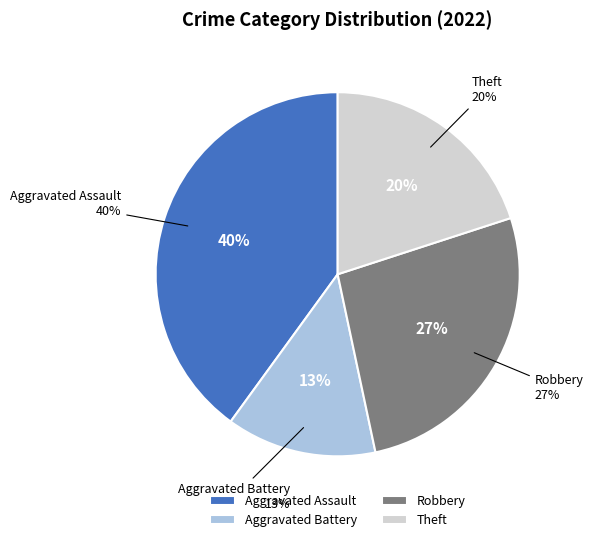

Rank the categories by value from highest to lowest.

Aggravated Assault, Robbery, Theft, Aggravated Battery